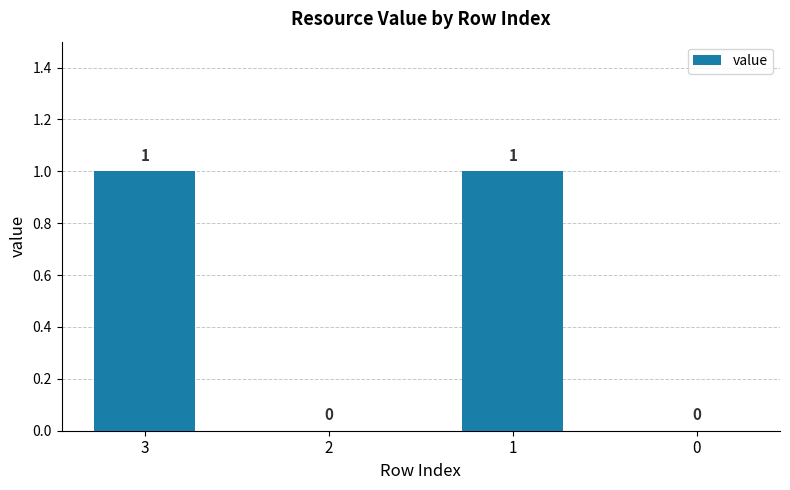

Reading left to right, transcribe all the data shown in this chart.

3=1	2=0	1=1	0=0